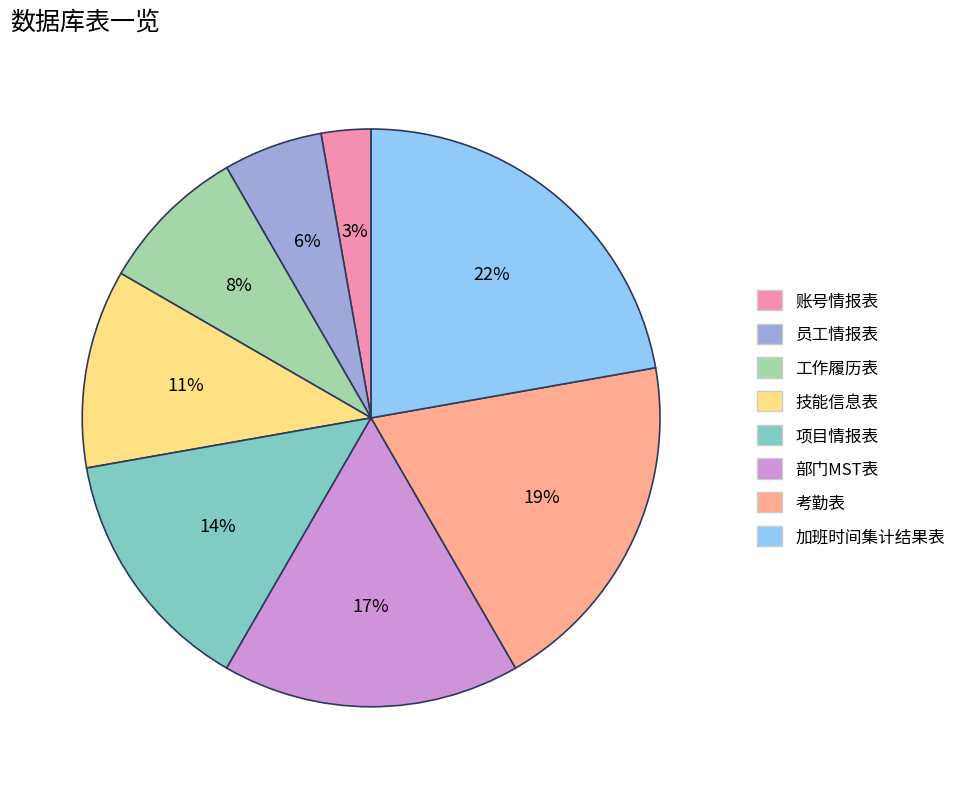

Rank the categories by value from lowest to highest.

账号情报表, 员工情报表, 工作履历表, 技能信息表, 项目情报表, 部门MST表, 考勤表, 加班时间集计结果表